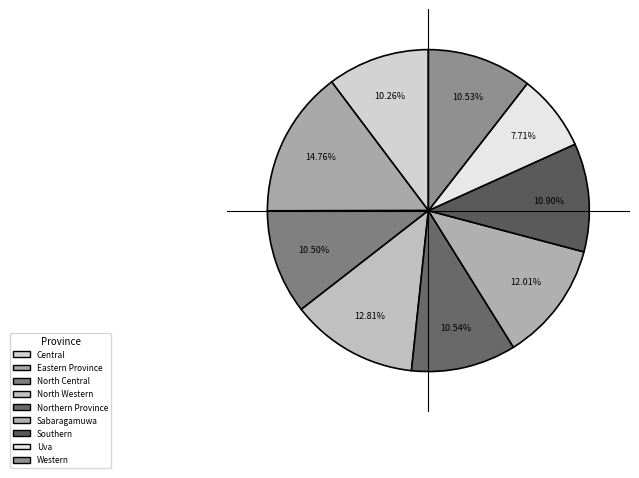

Is it true that Uva is 8% of the pie?

True